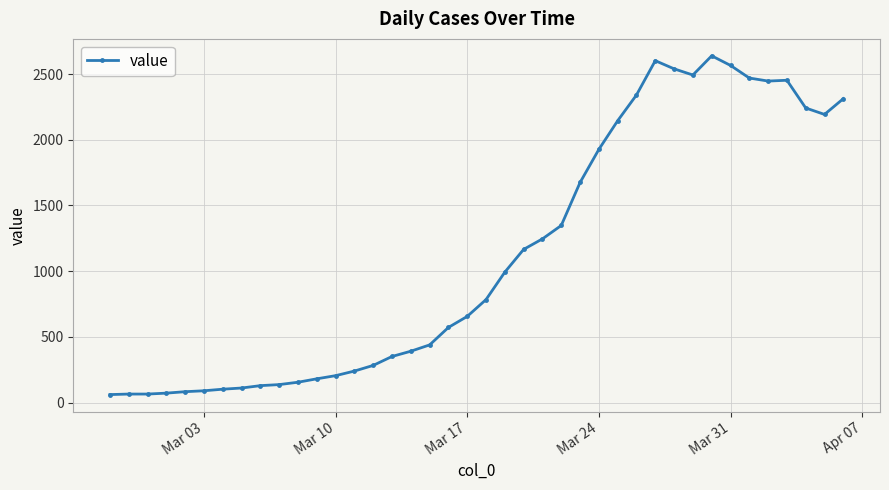

What is the value of the 30th point from the left?

2602